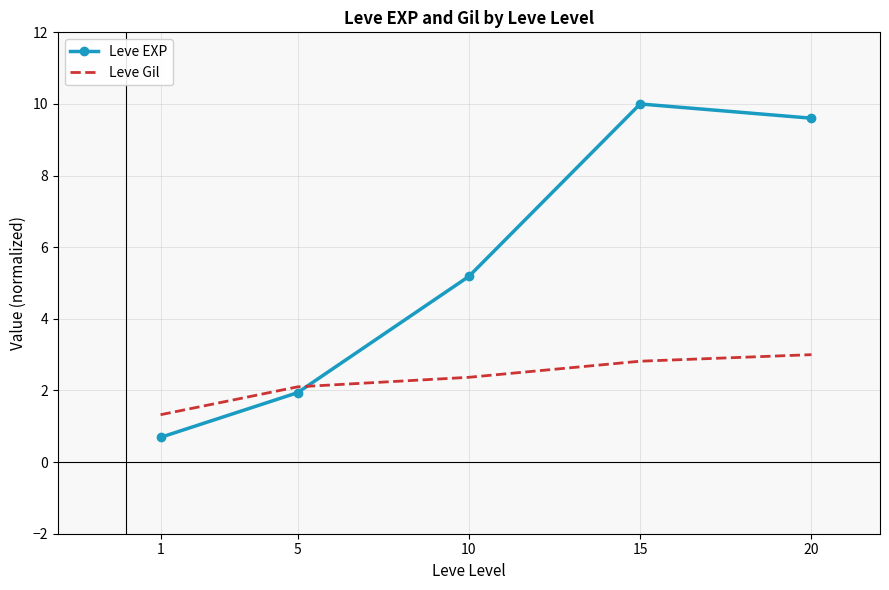

What is the total value across all series at 10?

7.6